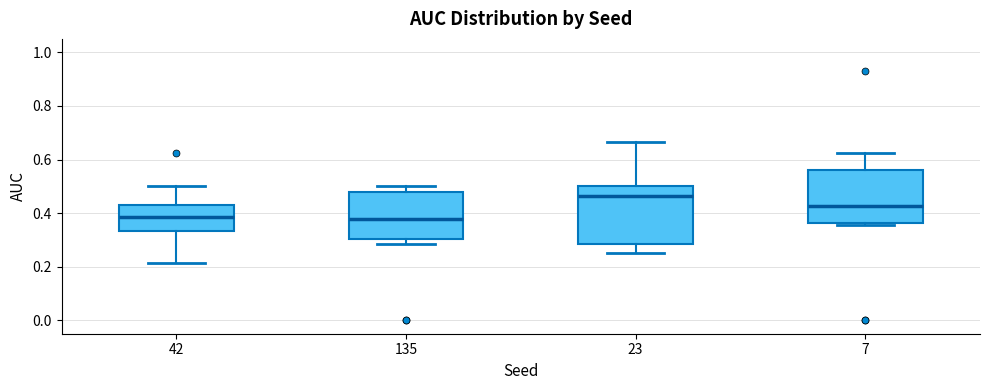

Reading left to right, transcribe this box plot: for each box, give where its median line is, the range the box spans, and where its two whiskers end, as read against the y-axis. The values are not printed on the chart, so give them approximately, as read against the axis.

42: median 0.38, box 0.34 to 0.42, whiskers 0.22 to 0.50
135: median 0.38, box 0.30 to 0.48, whiskers 0.28 to 0.50
23: median 0.46, box 0.28 to 0.50, whiskers 0.26 to 0.66
7: median 0.42, box 0.36 to 0.56, whiskers 0.36 to 0.62